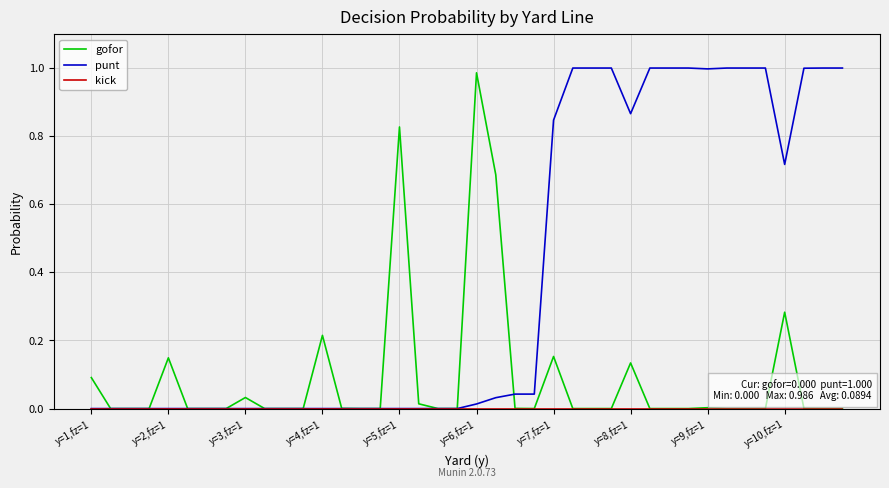

Reading right to left, what are all the values shown in this chart?

gofor: 0.0	0.0	0.0	0.3	0.0	0.0	0.0	0.0	0.0	0.0	0.0	0.1	0.0	0.0	0.0	0.2	0.0	0.0	0.7	1.0	0.0	0.0	0.0	0.8	0.0	0.0	0.0	0.2	0.0	0.0	0.0	0.0	0.0	0.0	0.0	0.1	0.0	0.0	0.0	0.1
punt: 1.0	1.0	1.0	0.7	1.0	1.0	1.0	1.0	1.0	1.0	1.0	0.9	1.0	1.0	1.0	0.8	0.0	0.0	0.0	0.0	0.0	0.0	0.0	0.0	0.0	0.0	0.0	0.0	0.0	0.0	0.0	0.0	0.0	0.0	0.0	0.0	0.0	0.0	0.0	0.0
kick: 0.0	0.0	0.0	0.0	0.0	0.0	0.0	0.0	0.0	0.0	0.0	0.0	0.0	0.0	0.0	0.0	0.0	0.0	0.0	0.0	0.0	0.0	0.0	0.0	0.0	0.0	0.0	0.0	0.0	0.0	0.0	0.0	0.0	0.0	0.0	0.0	0.0	0.0	0.0	0.0